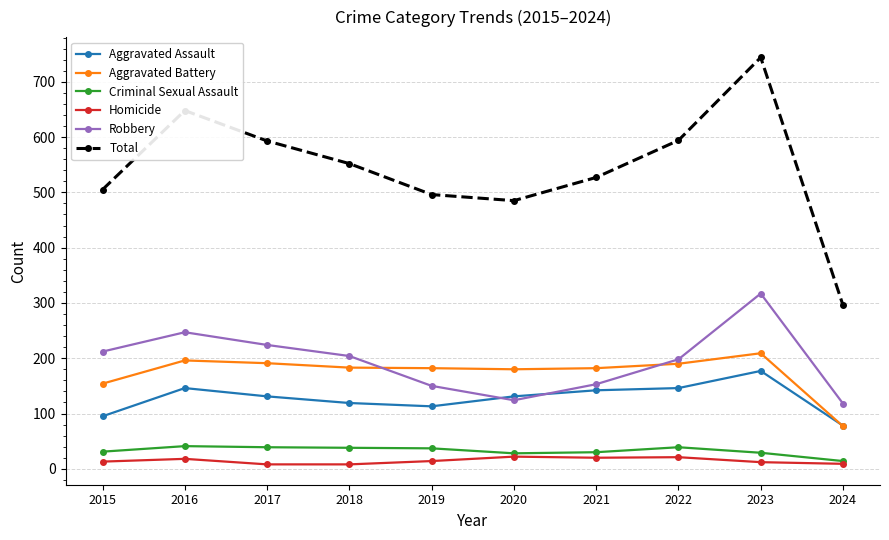

What is the spread (max minus min) of values at 2021?

507